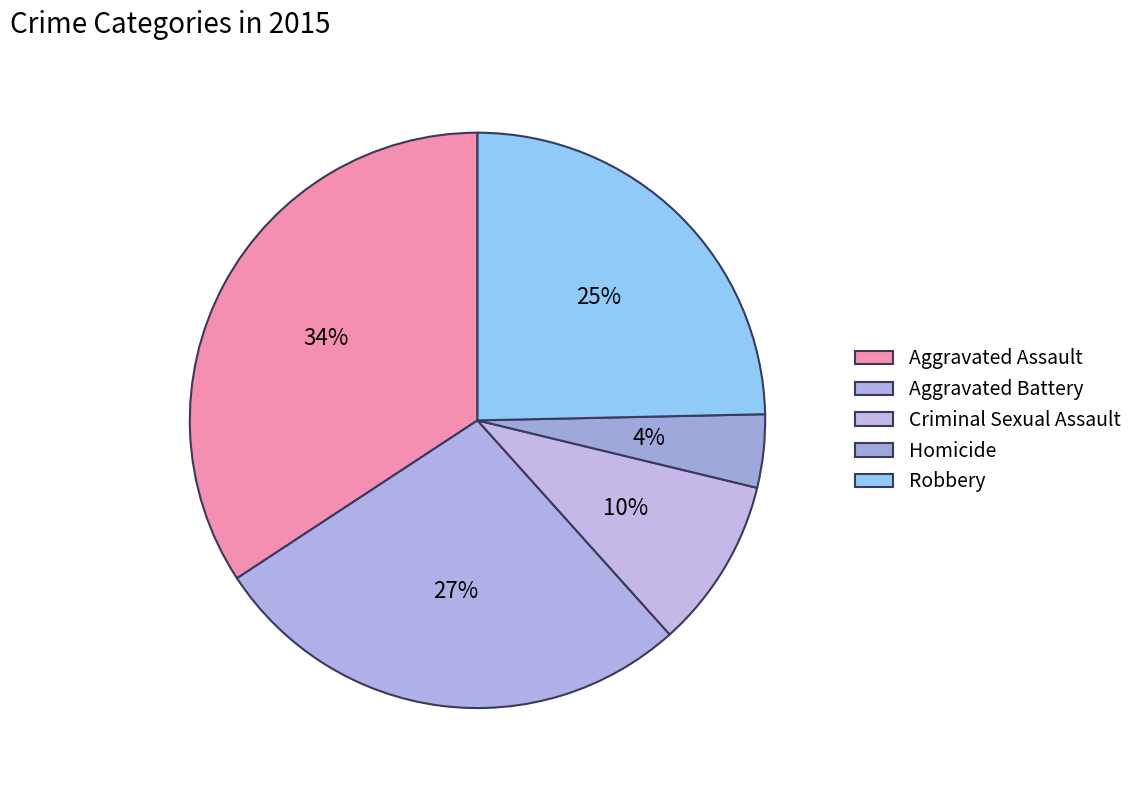

How many segments does this pie chart have?

5